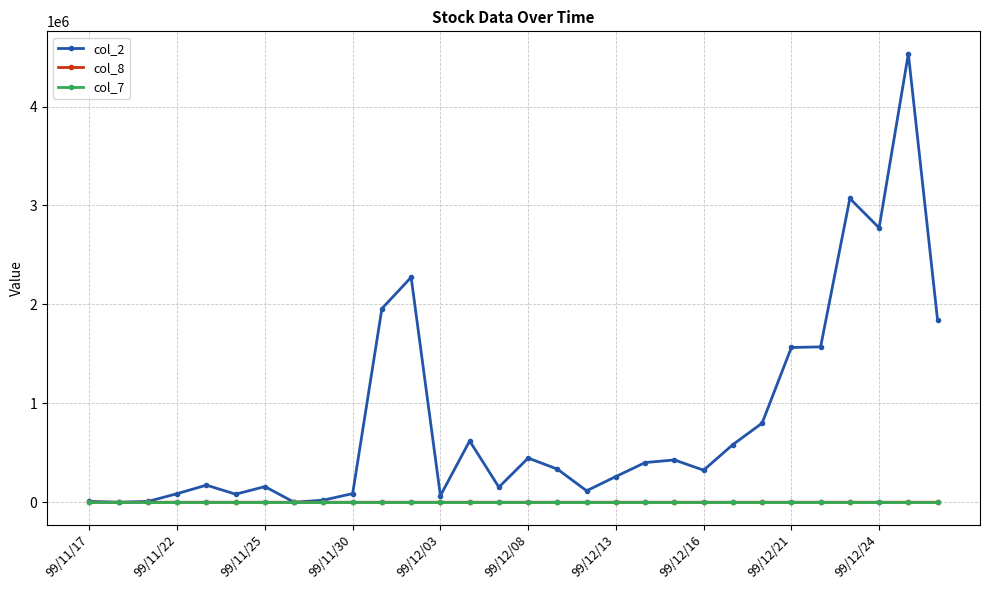

What is the maximum value shown in the chart?

4533150.0